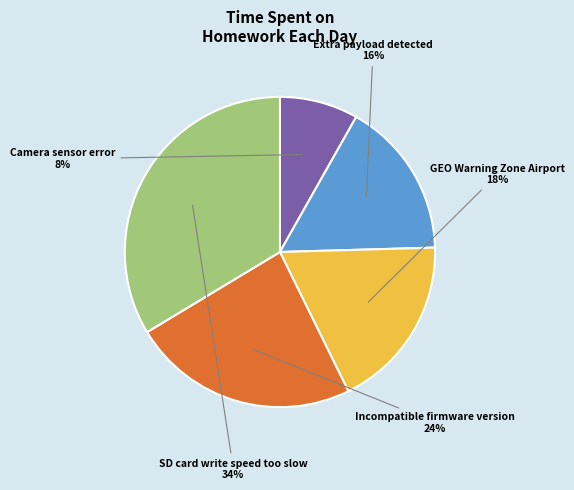

Between Camera sensor error and SD card write speed too slow, which is larger?

SD card write speed too slow